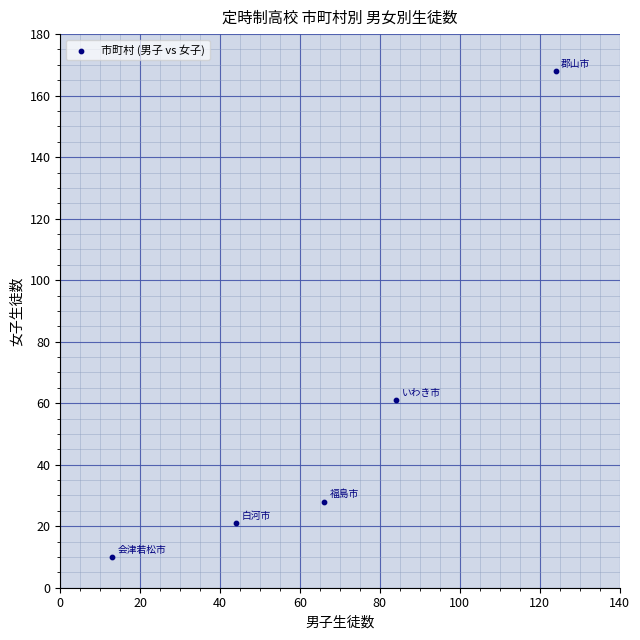

What Y value in the scatter plot is closest to 89?

61